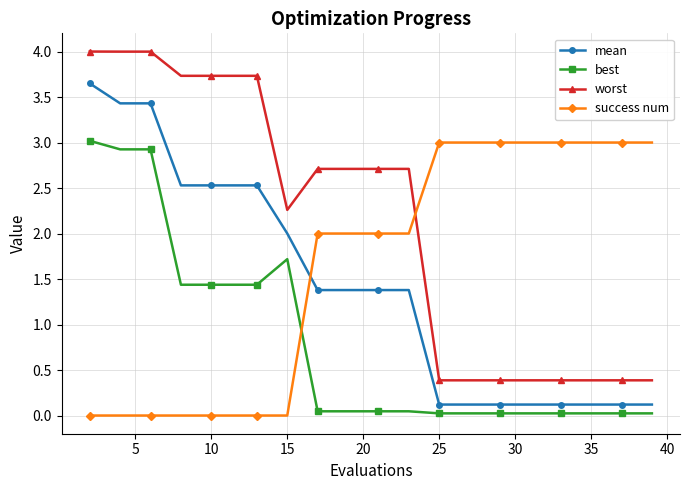

What is the difference between the maximum and minimum values in the success num series?

3.0